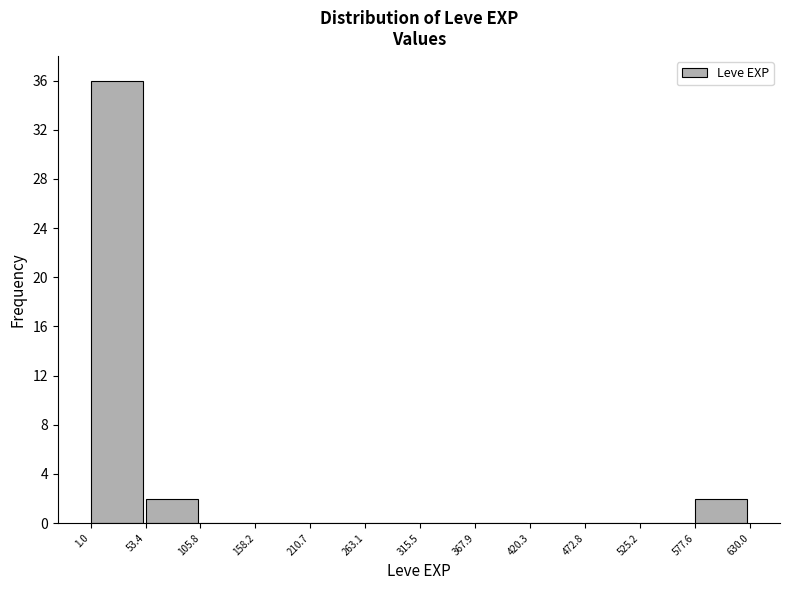

How tall is the bar that spans 1.0 to 53.4 on the x-axis? The values are not printed on the chart, so give them approximately, as read against the axis.

36